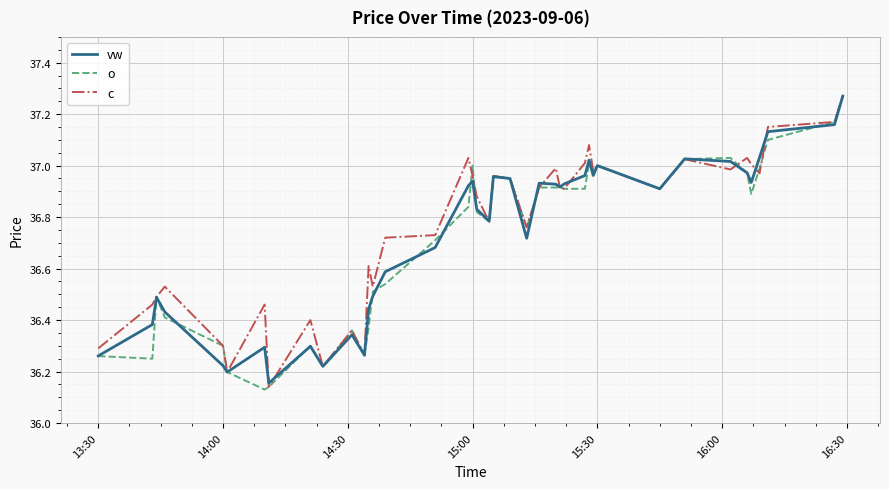

Which series has the largest range (max minus min)?

o